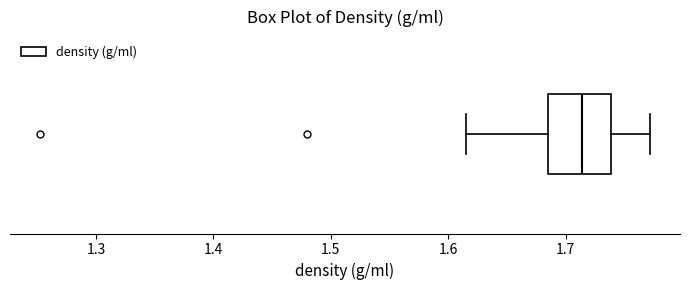

Transcribe this box plot: give where the median line is, the range the box spans, and where the two whiskers end, as read against the x-axis. The values are not printed on the chart, so give them approximately, as read against the axis.

median 1.71, box 1.68 to 1.74, whiskers 1.62 to 1.77